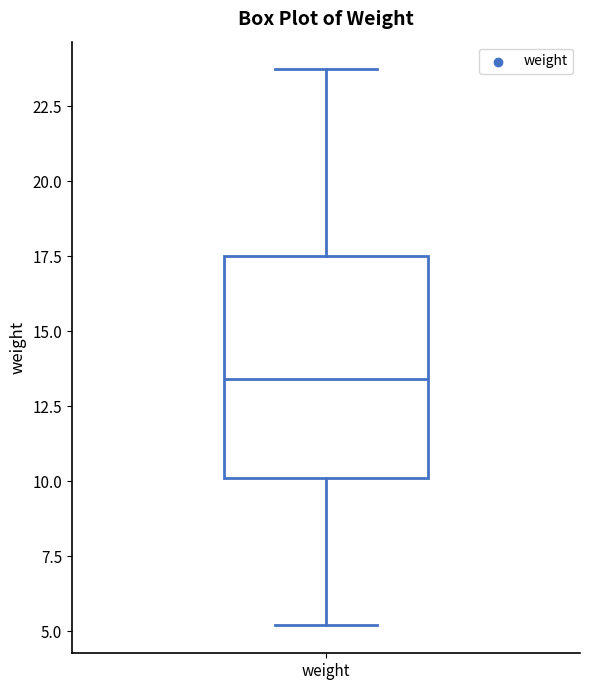

Transcribe this box plot: give where the median line is, the range the box spans, and where the two whiskers end, as read against the y-axis. The values are not printed on the chart, so give them approximately, as read against the axis.

median 13.5, box 10.0 to 17.5, whiskers 5.0 to 23.5